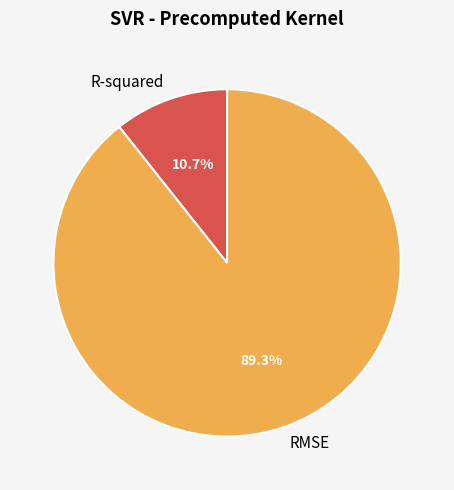

True or false: R-squared accounts for 24% of the total.

False